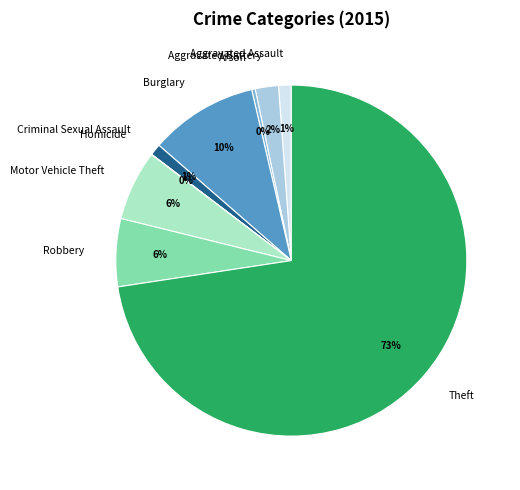

To the nearest percent, what is the average slice percentage?

11%